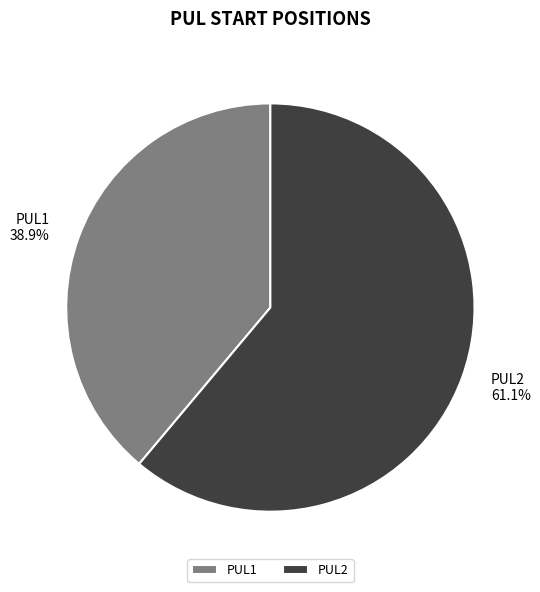

Approximately how many times larger is the value at PUL1 compared to PUL2?

0.6